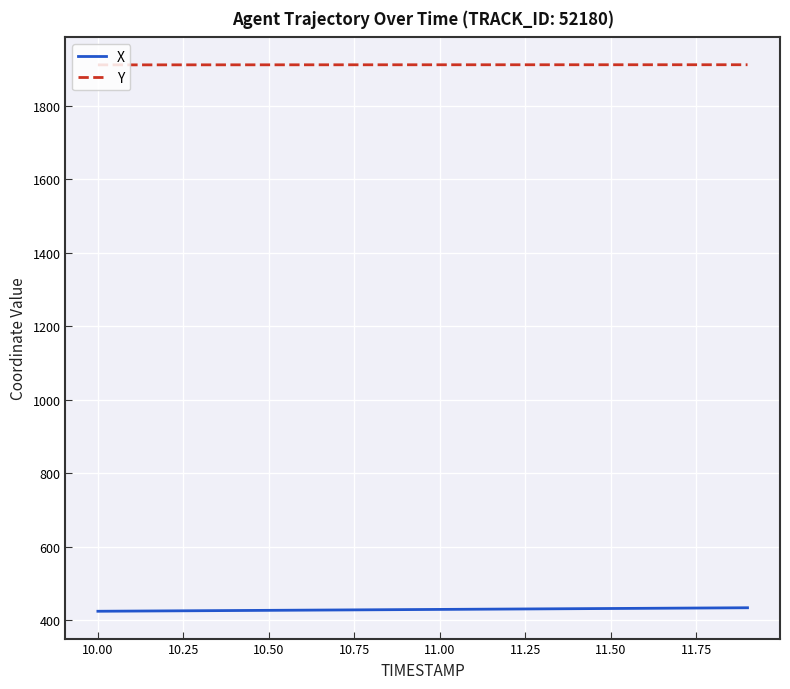

How many lines are shown in the chart?

2